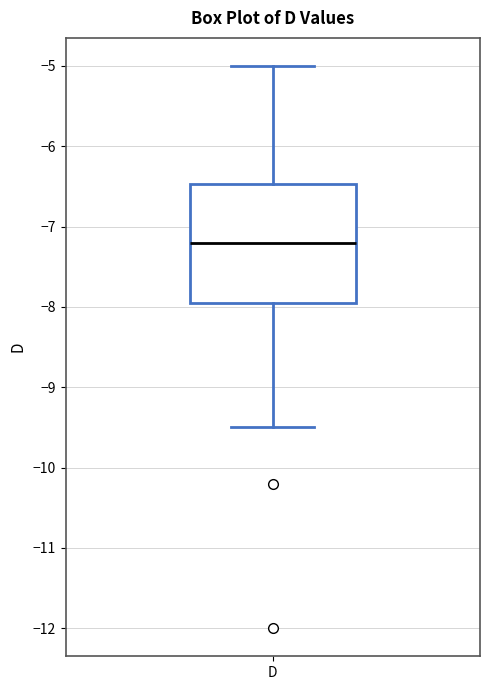

Transcribe this box plot: give where the median line is, the range the box spans, and where the two whiskers end, as read against the y-axis. The values are not printed on the chart, so give them approximately, as read against the axis.

median -7.2, box -7.9 to -6.5, whiskers -9.5 to -5.0